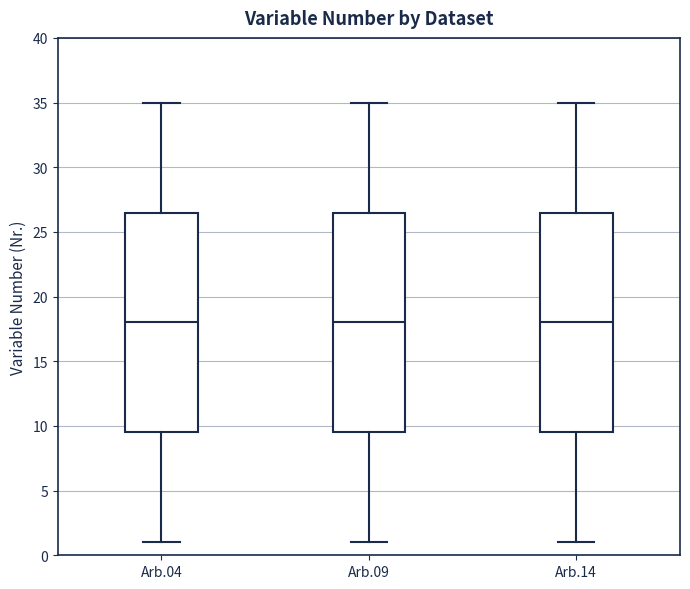

Where is the lower edge of the box for Arb.14 on the y-axis? The values are not printed on the chart, so give them approximately, as read against the axis.

9.5